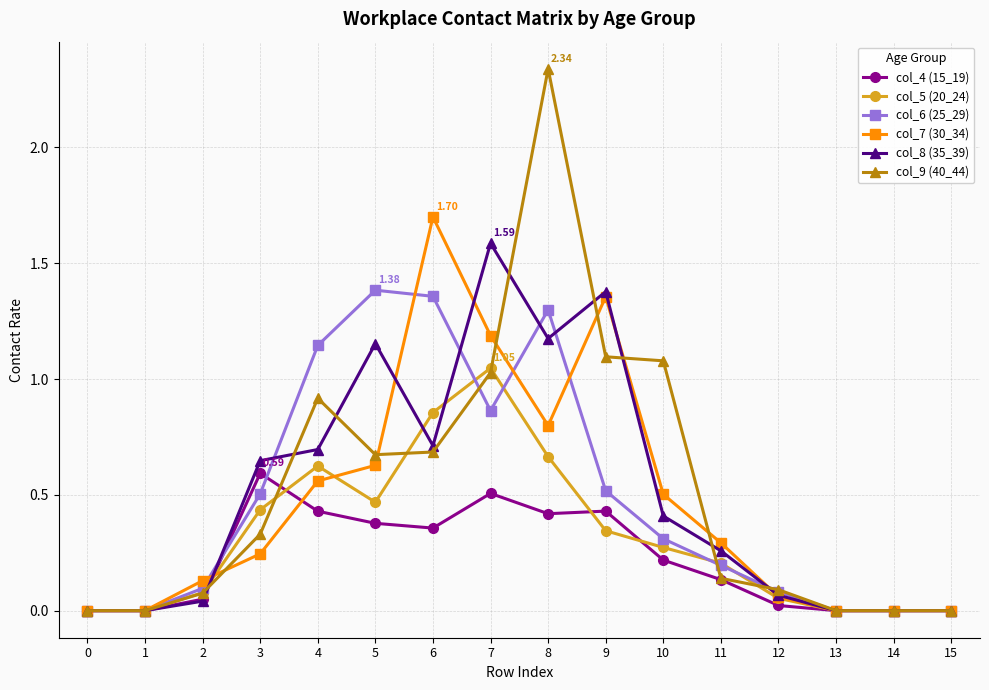

Rank the series by their maximum value, from lowest to highest.

col_4 (15_19), col_5 (20_24), col_6 (25_29), col_8 (35_39), col_7 (30_34), col_9 (40_44)